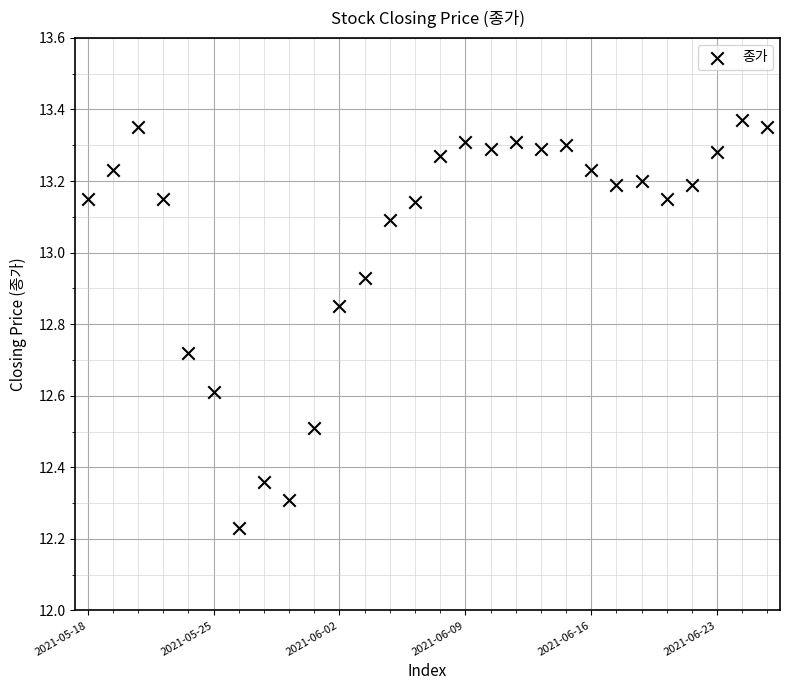

What is the range of Y values (max minus min)?

1.1